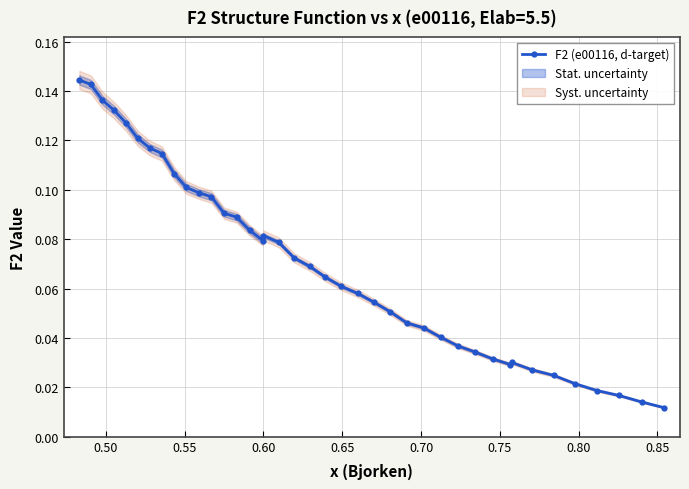

What is the difference between the maximum and minimum values?

0.1